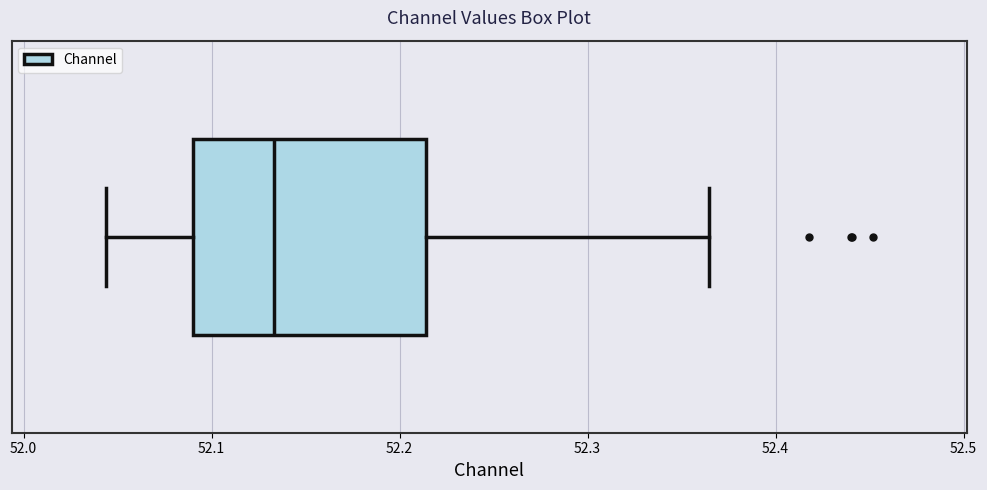

Read this box plot against the x-axis: the position of the median line, the range covered by the box, and the ends of both whiskers. The values are not printed on the chart, so give them approximately, as read against the axis.

median 52.13, box 52.09 to 52.21, whiskers 52.04 to 52.36